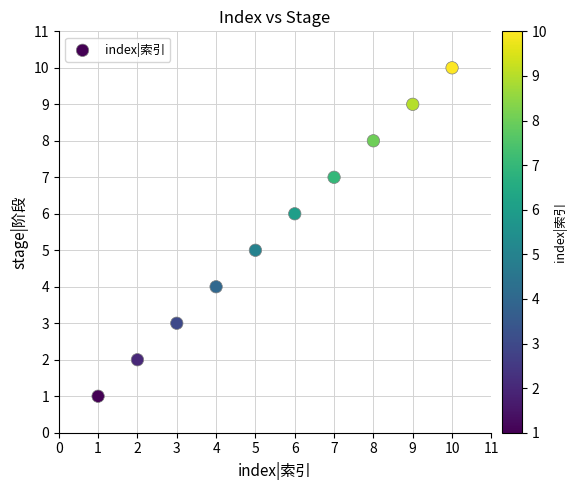

What is the average Y value?

6